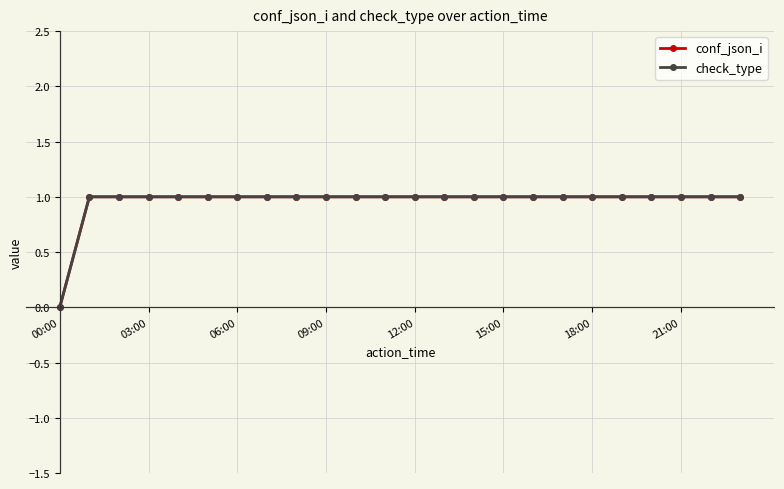

True or false: conf_json_i and check_type intersect in this chart.

False